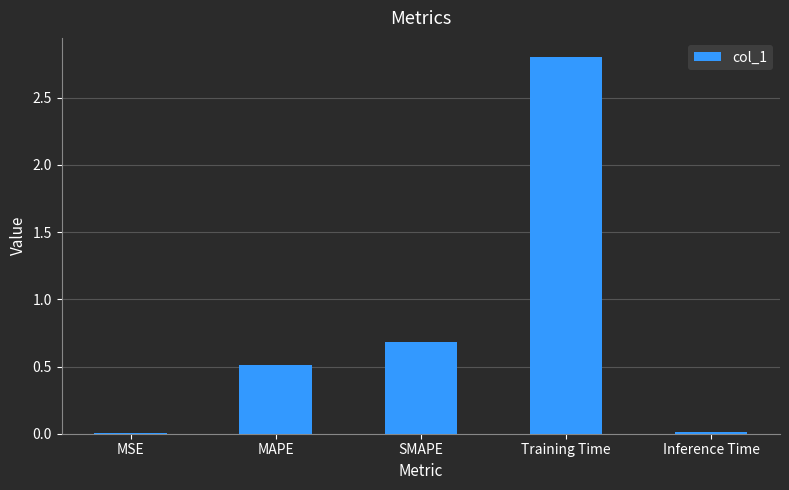

Count the number of categories in the chart.

5